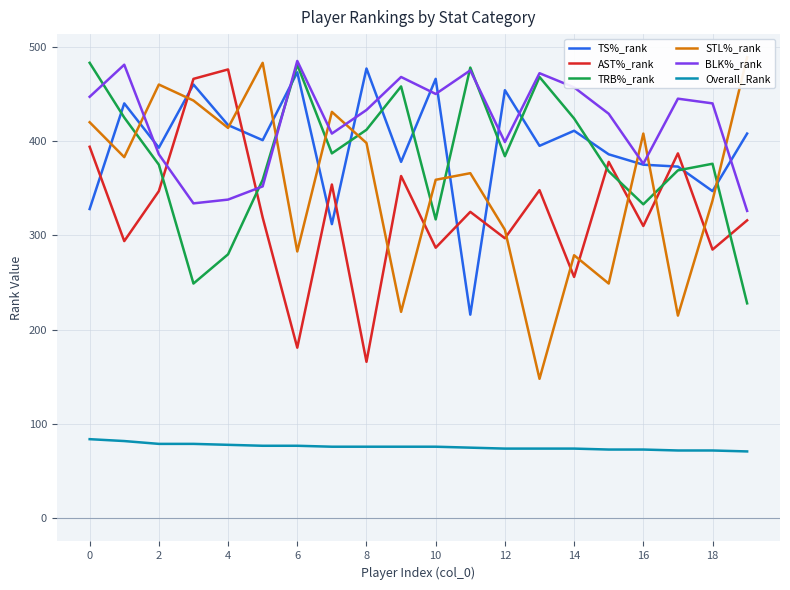

At which category does the chart reach its minimum across all series?

19